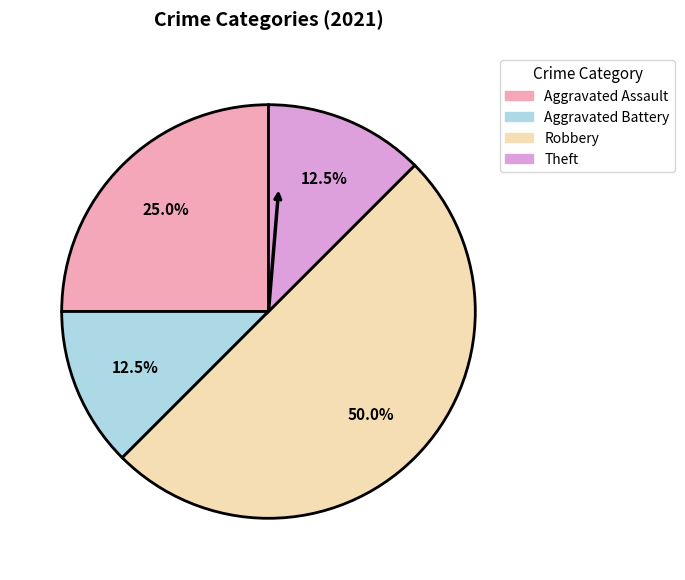

Which slice is the largest?

Robbery